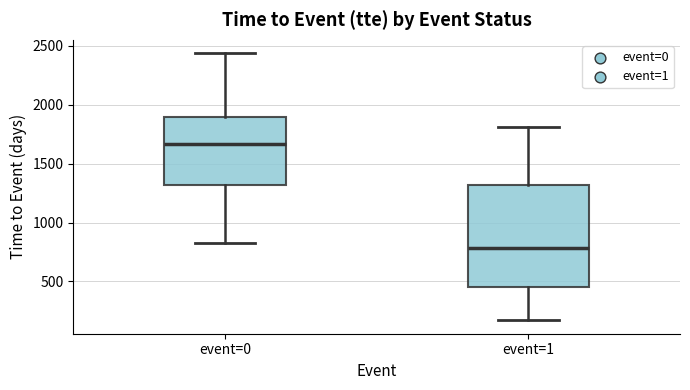

Comparing the boxes themselves (not the whiskers), which one is the tallest?

event=1